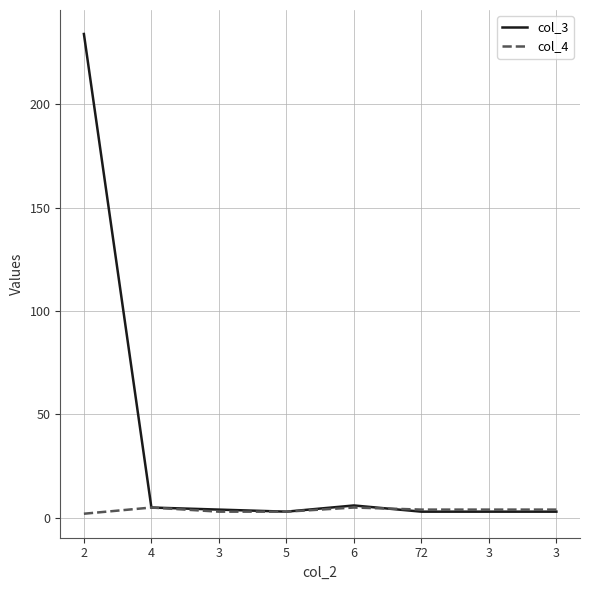

Which category has the lowest value across all series?

2